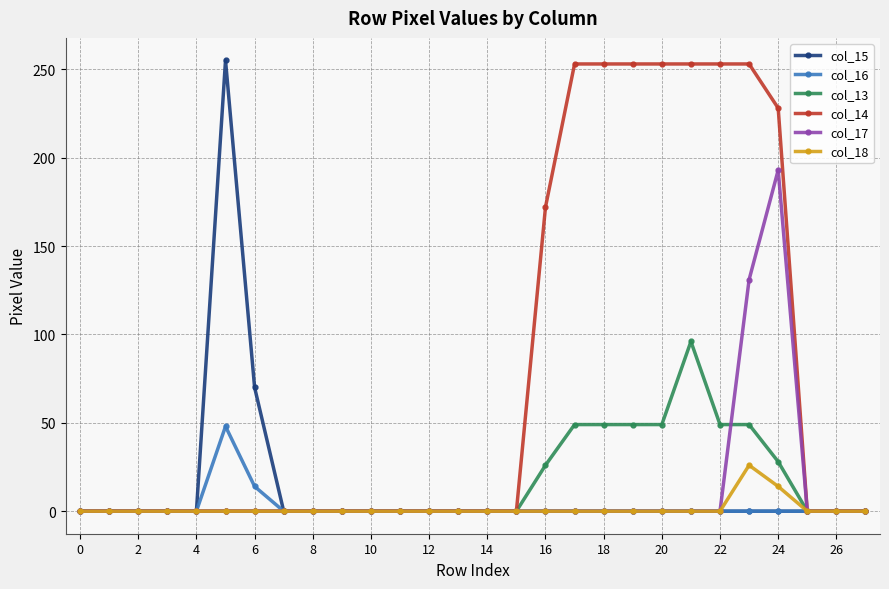

At how many categories does at least one series exceed 62?

11